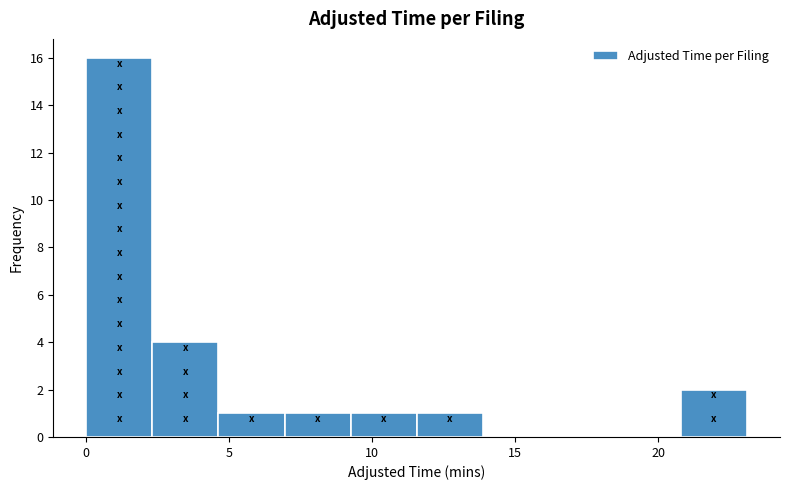

What is the height of the bar covering 0.0 to 2.5 on the x-axis? Neither the bar edges nor the heights are printed on the chart, so give them approximately, as read against the axes.

16